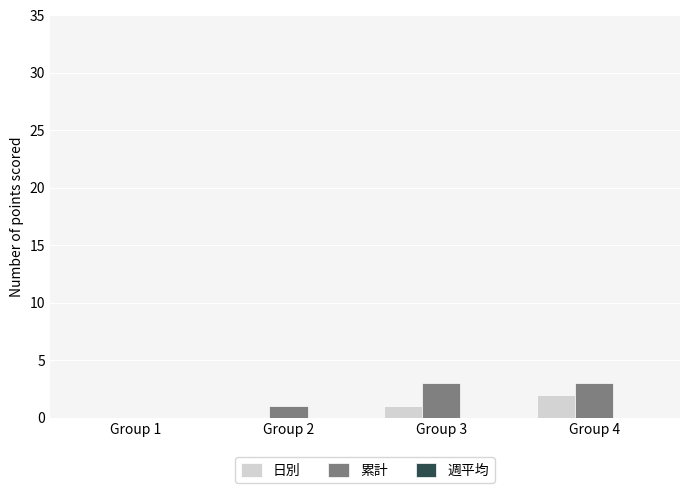

What is the greatest value displayed?

3